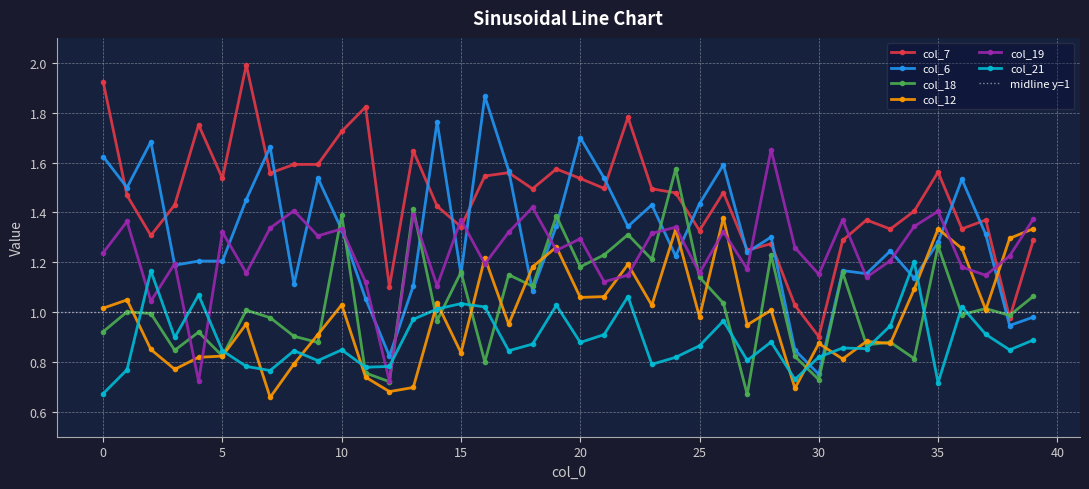

Where is col_6 nearest to the value 1?

39